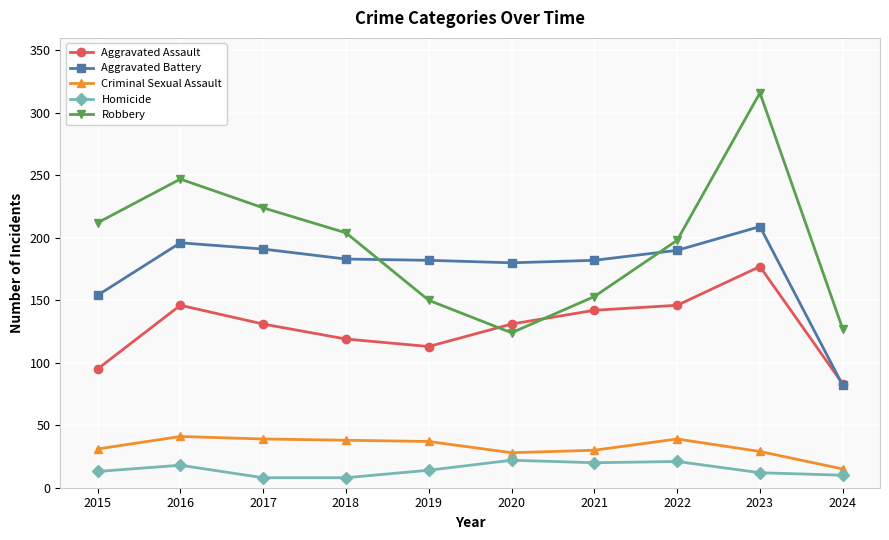

What is the total value across all series at 2023?

743